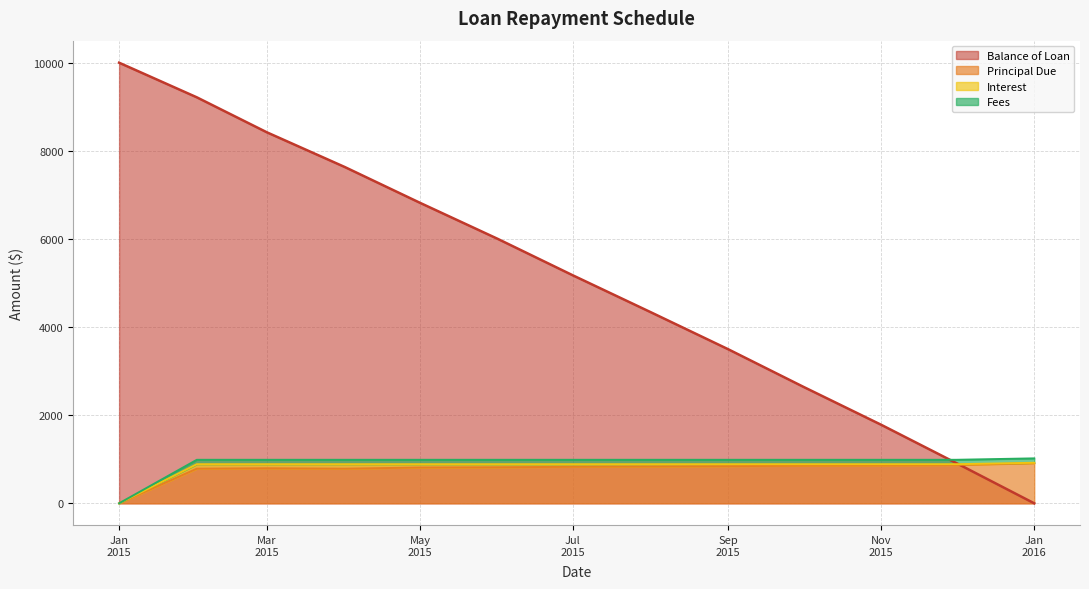

At which label does Balance of Loan reach its peak?

Jan
2015